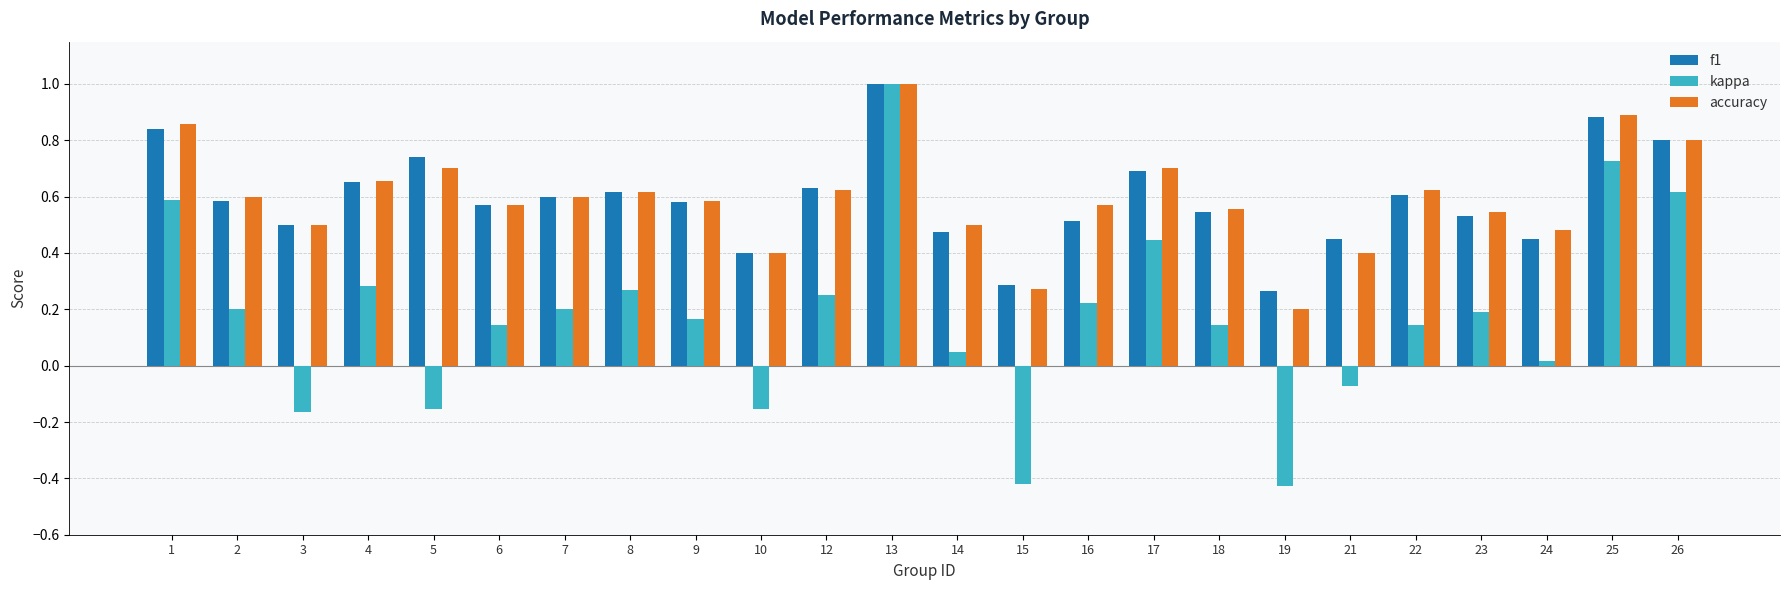

Where is accuracy nearest to the value 0?

19